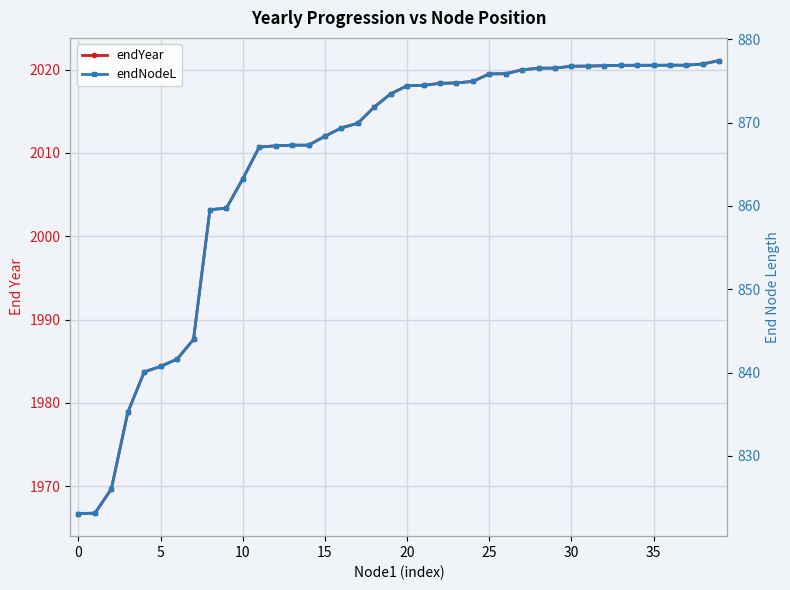

True or false: endYear and endNodeL cross at least once.

False